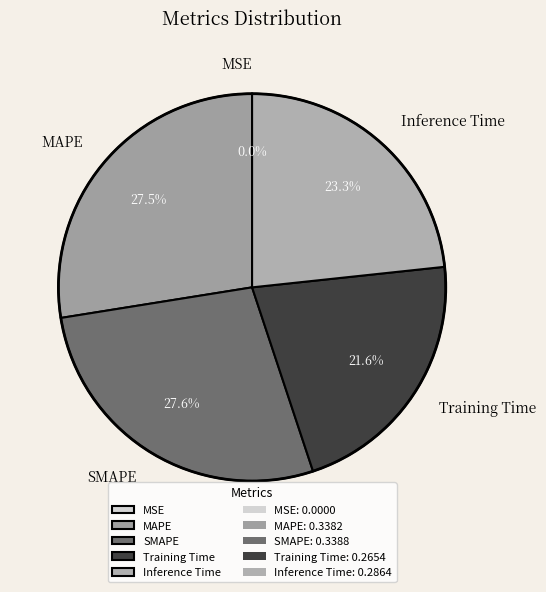

Does Inference Time account for over 50% of the chart?

No